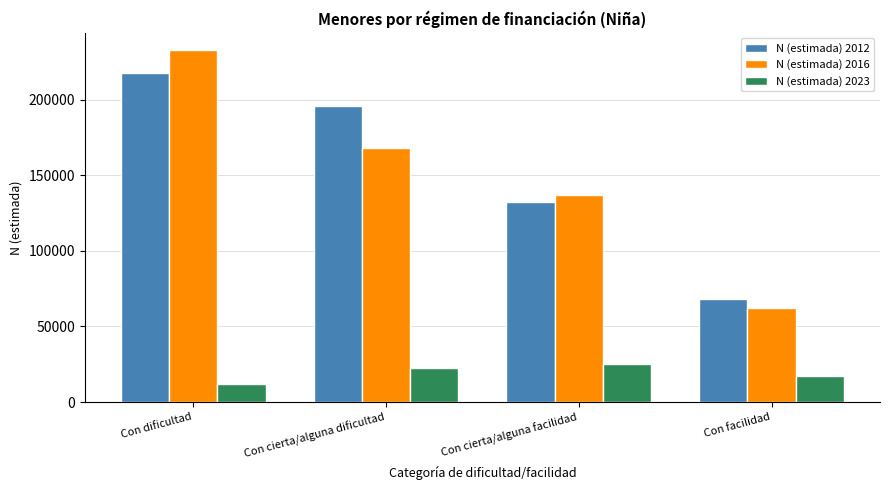

Reading left to right, extract all data points from this chart.

N (estimada) 2012: Con dificultad=217754	Con cierta/alguna dificultad=195657	Con cierta/alguna facilidad=131976	Con facilidad=68171
N (estimada) 2016: Con dificultad=232528	Con cierta/alguna dificultad=168272	Con cierta/alguna facilidad=136732	Con facilidad=62111
N (estimada) 2023: Con dificultad=11754	Con cierta/alguna dificultad=22335	Con cierta/alguna facilidad=25366	Con facilidad=17001